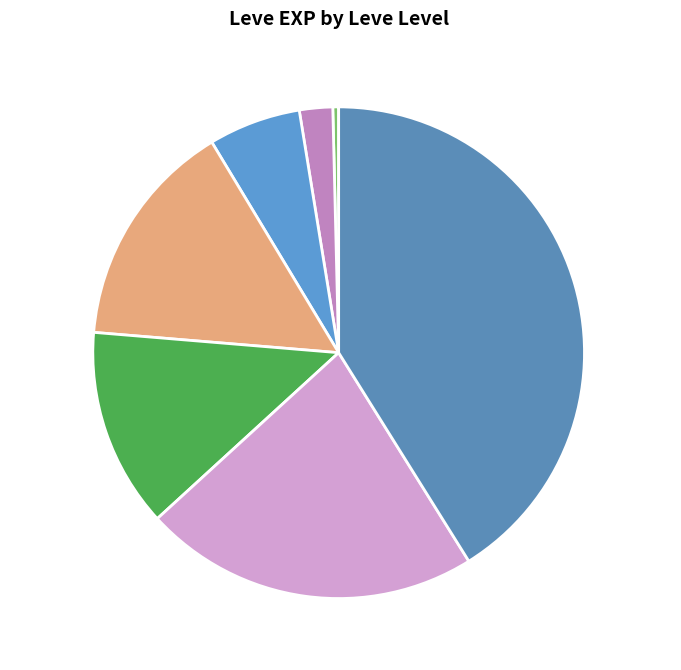

Combined, do Level 15 and Level 10 account for over 50%?

No